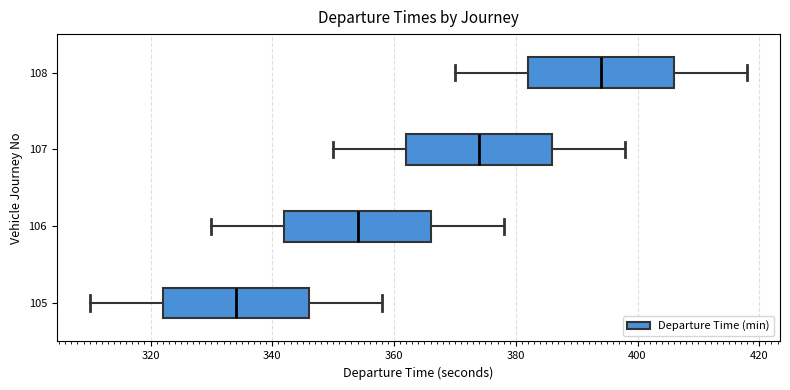

Reading bottom to top, read every box against the x-axis: the position of its median line, the range the box covers, and the ends of its whiskers. The values are not printed on the chart, so give them approximately, as read against the axis.

105: median 334, box 322 to 346, whiskers 310 to 358
106: median 354, box 342 to 366, whiskers 330 to 378
107: median 374, box 362 to 386, whiskers 350 to 398
108: median 394, box 382 to 406, whiskers 370 to 418